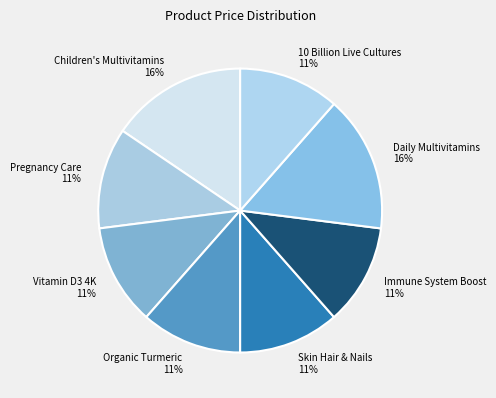

To the nearest percent, what is the average slice percentage?

12%